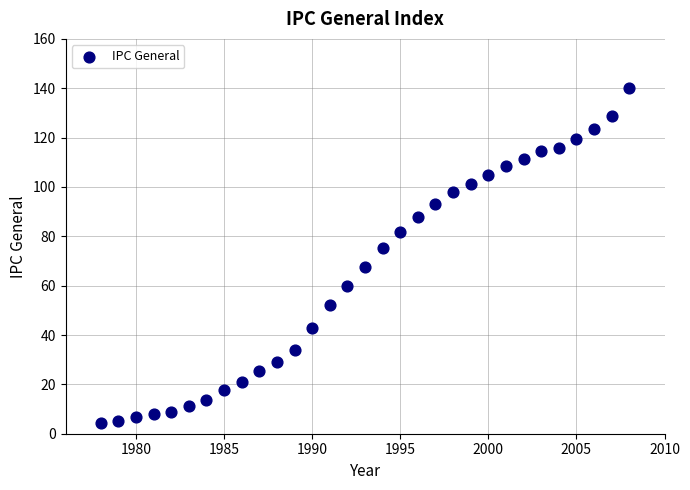

What is the range of X values (max minus min)?

30.0